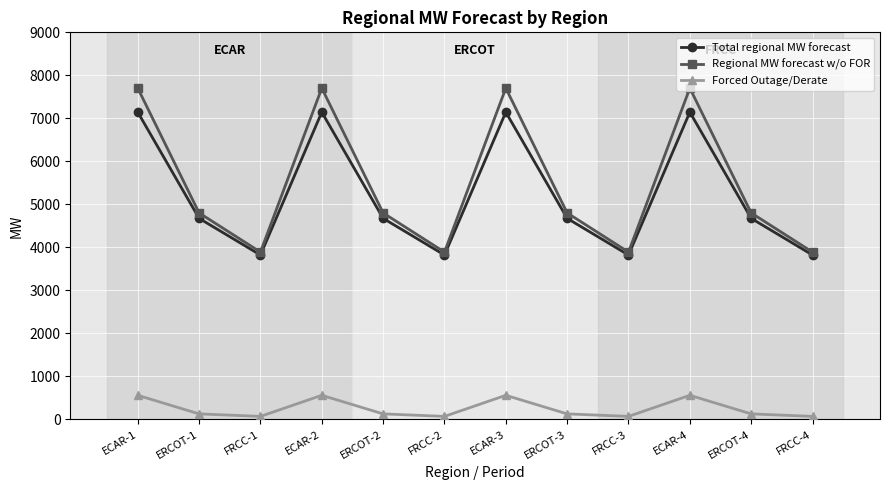

Does the chart display data point markers on the line(s)?

Yes